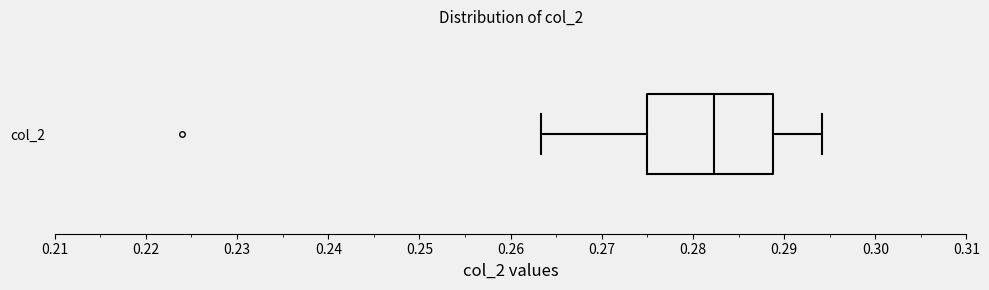

Transcribe this box plot: give where the median line is, the range the box spans, and where the two whiskers end, as read against the x-axis. The values are not printed on the chart, so give them approximately, as read against the axis.

median 0.282, box 0.275 to 0.289, whiskers 0.263 to 0.294